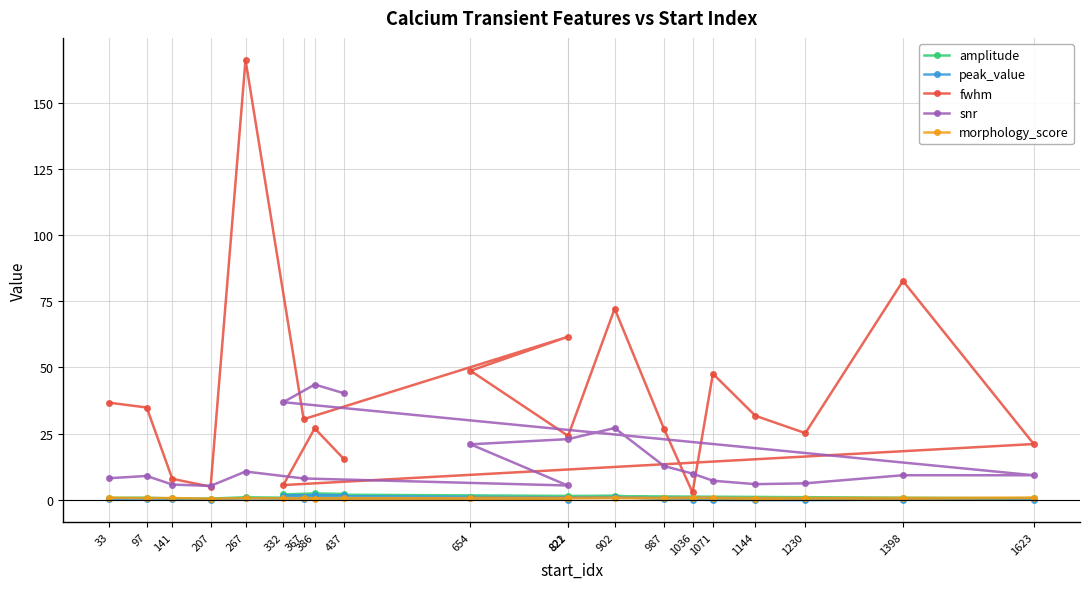

At 654, list the series in order from smallest to largest.

morphology_score, peak_value, amplitude, snr, fwhm